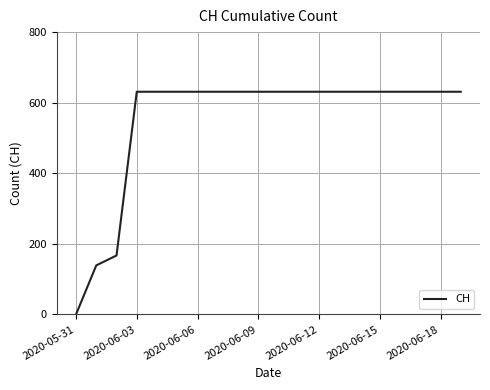

What is the maximum value shown in the chart?

631